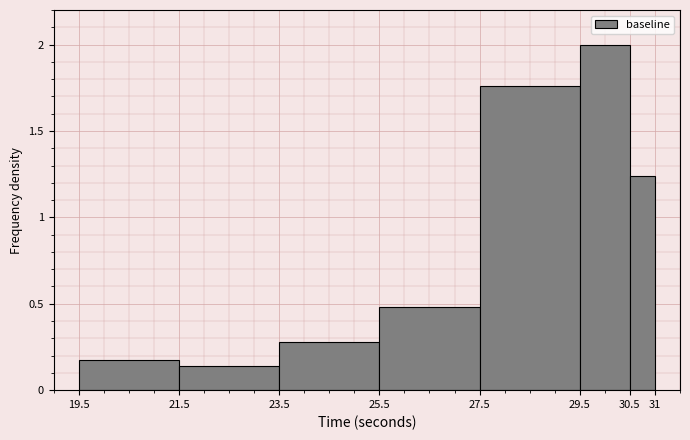

Over which range of the x-axis is the bar tallest?

29.5 to 30.5